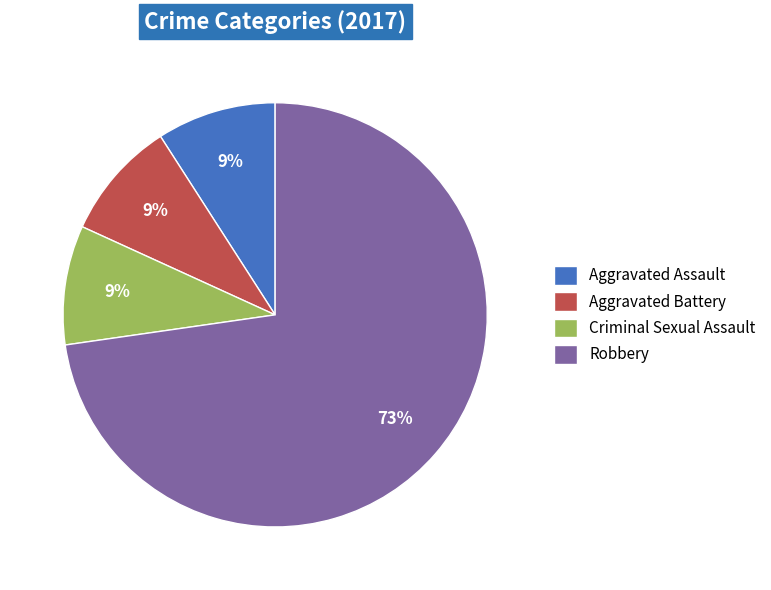

How many slices are in this pie chart?

4